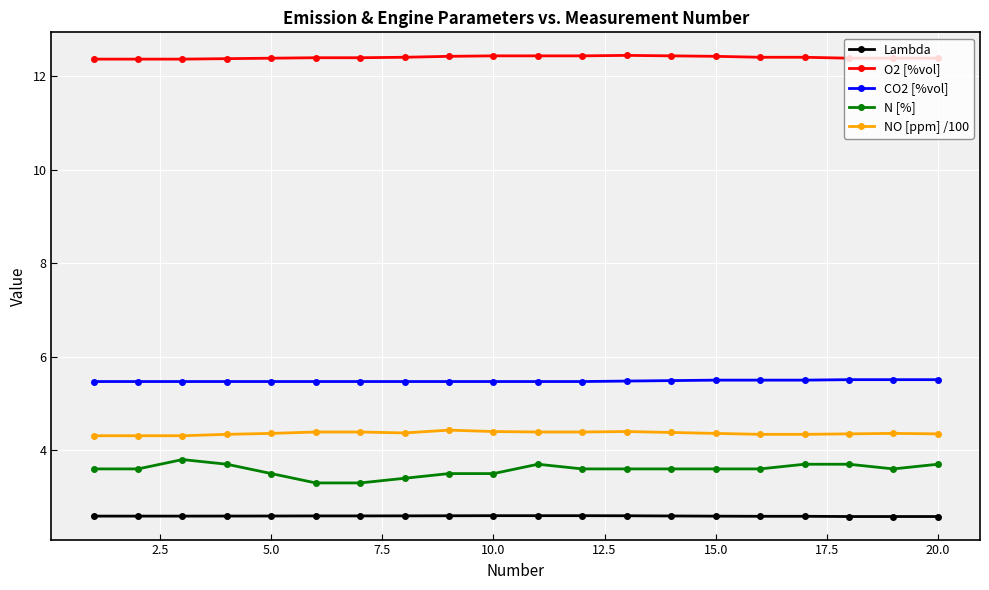

What is the sum of all CO2 [%vol] values?

109.6